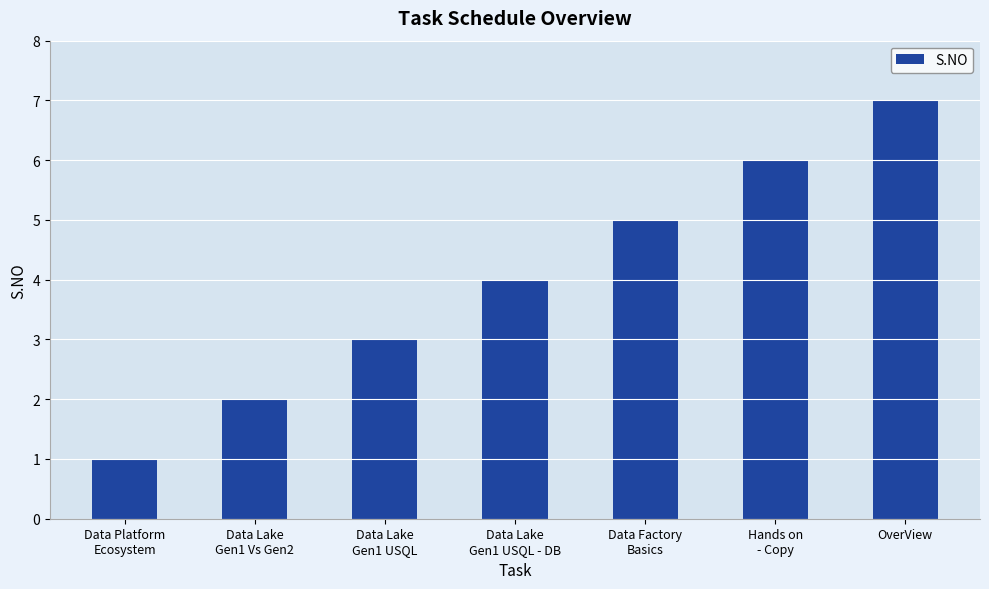

What is the sum of all values?

28